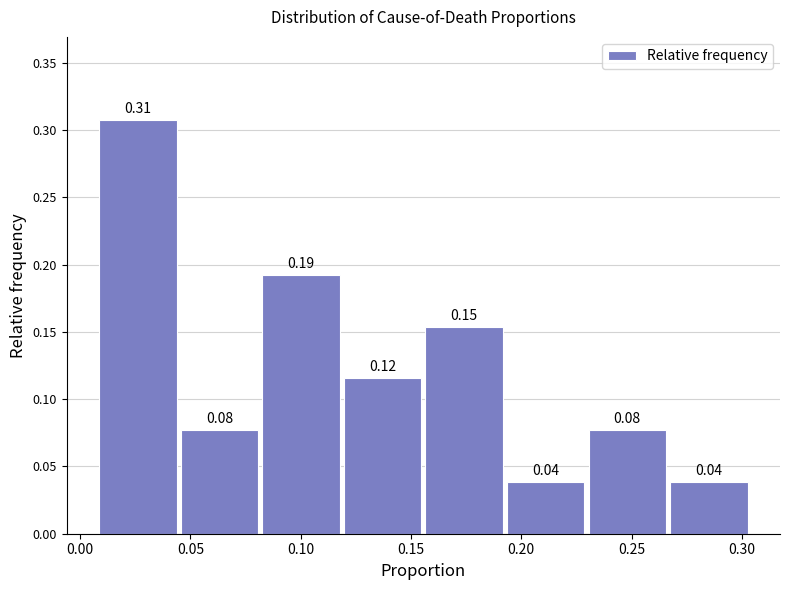

Which range on the x-axis has the tallest bar?

0.010 to 0.045